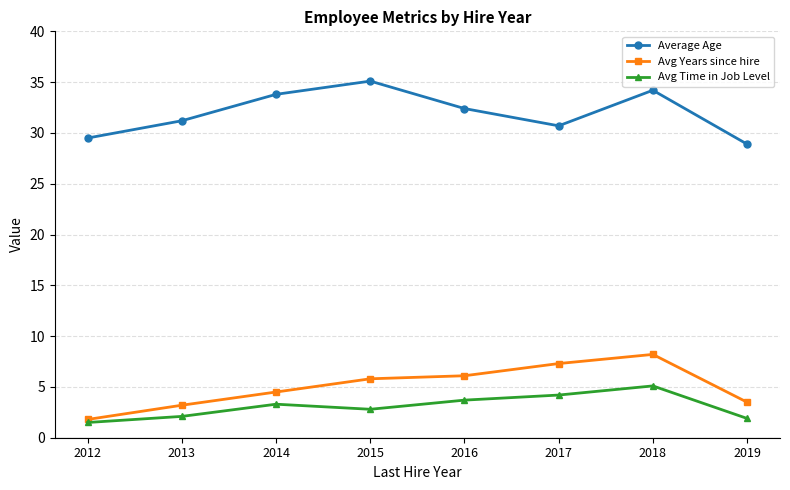

True or false: Average Age and Avg Time in Job Level cross at least once.

False